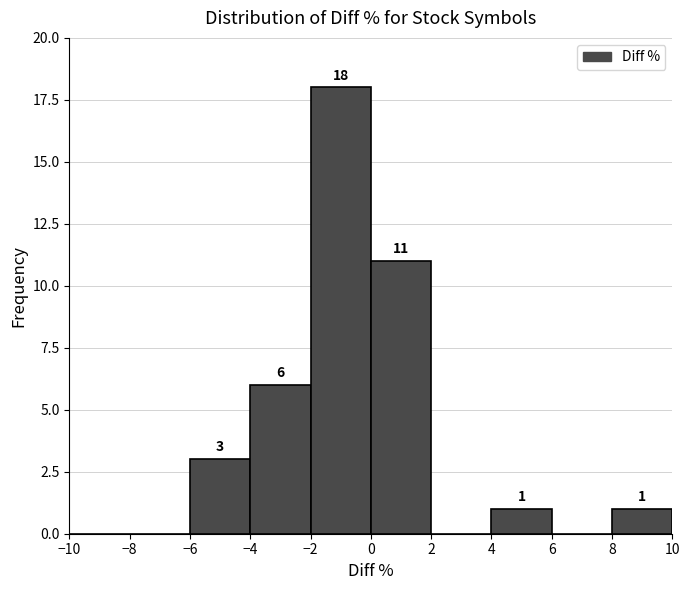

Which range on the x-axis has the tallest bar?

-2 to 0